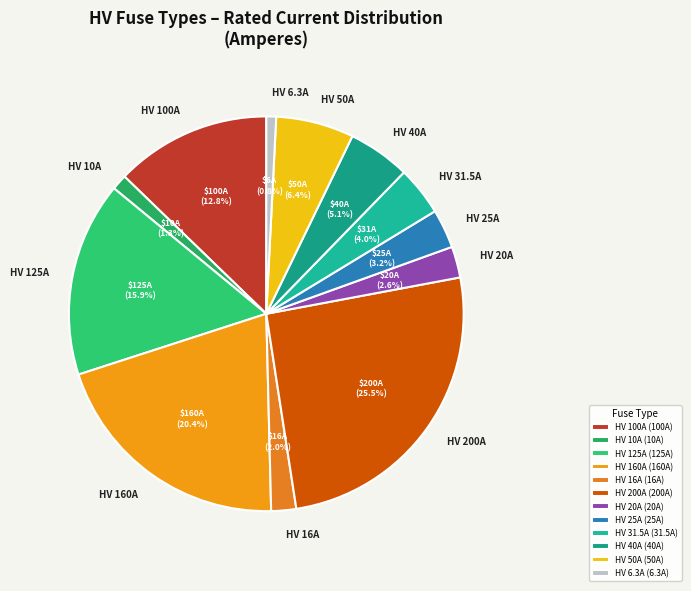

Does HV 200A represent more than half of the total?

No